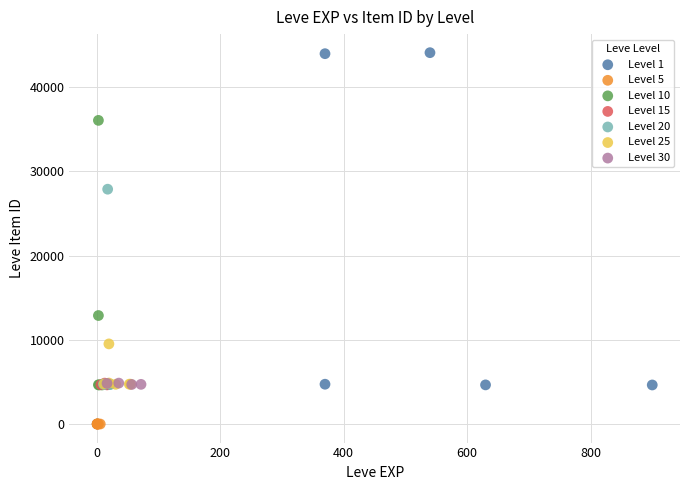

Which series contains the highest Y value?

Level 1